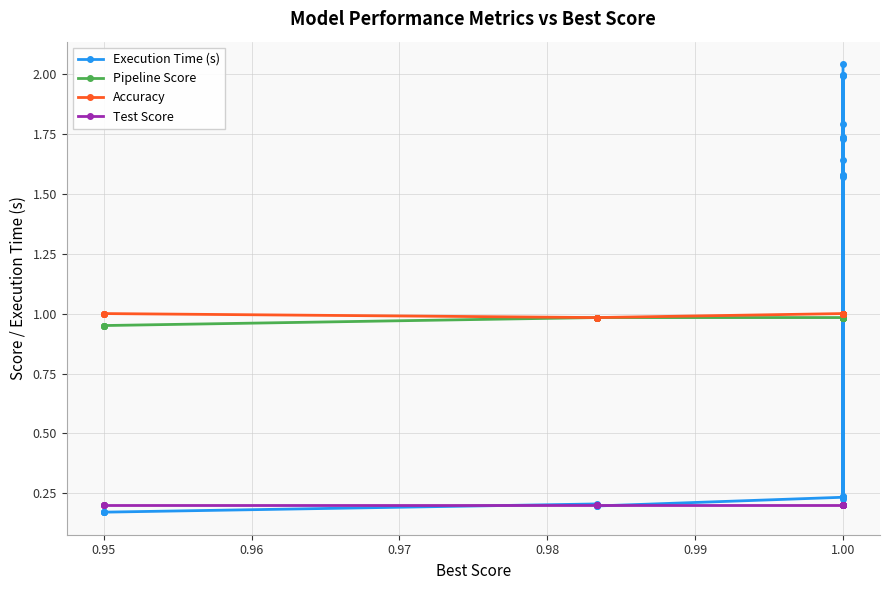

What is the average value of the Accuracy series?

1.0